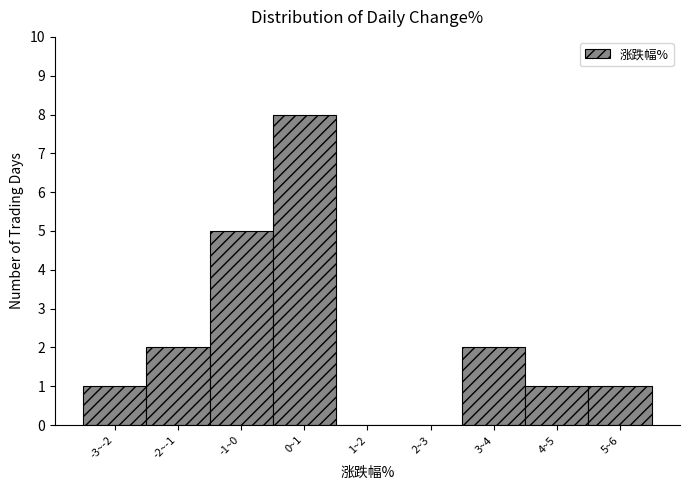

Reading right to left, what are all the values shown in this chart?

5~6=1	4~5=1	3~4=2	2~3=0	1~2=0	0~1=8	-1~0=5	-2~-1=2	-3~-2=1